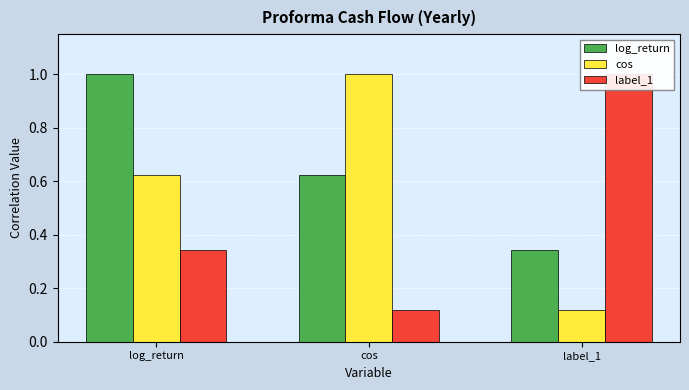

What is the difference between the log_return values at label_1 and log_return?

0.7